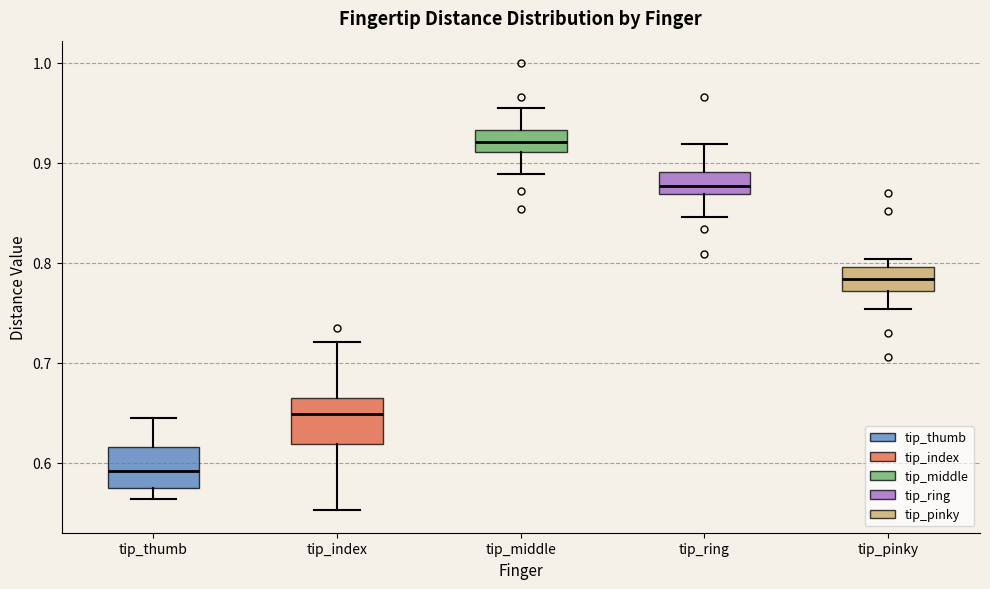

Reading left to right, transcribe this box plot: for each box, give where its median line is, the range the box spans, and where its two whiskers end, as read against the y-axis. The values are not printed on the chart, so give them approximately, as read against the axis.

tip_thumb: median 0.59, box 0.58 to 0.62, whiskers 0.56 to 0.65
tip_index: median 0.65, box 0.62 to 0.67, whiskers 0.55 to 0.72
tip_middle: median 0.92, box 0.91 to 0.93, whiskers 0.89 to 0.95
tip_ring: median 0.88, box 0.87 to 0.89, whiskers 0.85 to 0.92
tip_pinky: median 0.78, box 0.77 to 0.80, whiskers 0.75 to 0.80 (just above the box's upper edge)